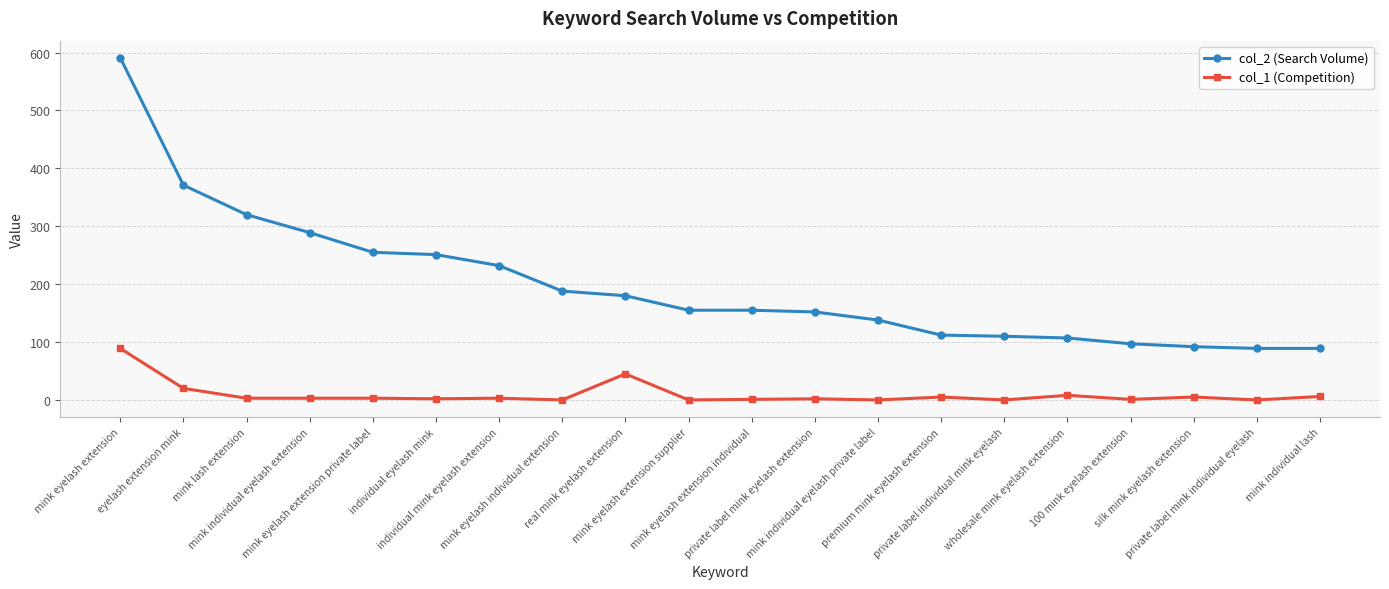

Where does the col_2 (Search Volume) series first go above 155?

mink eyelash extension